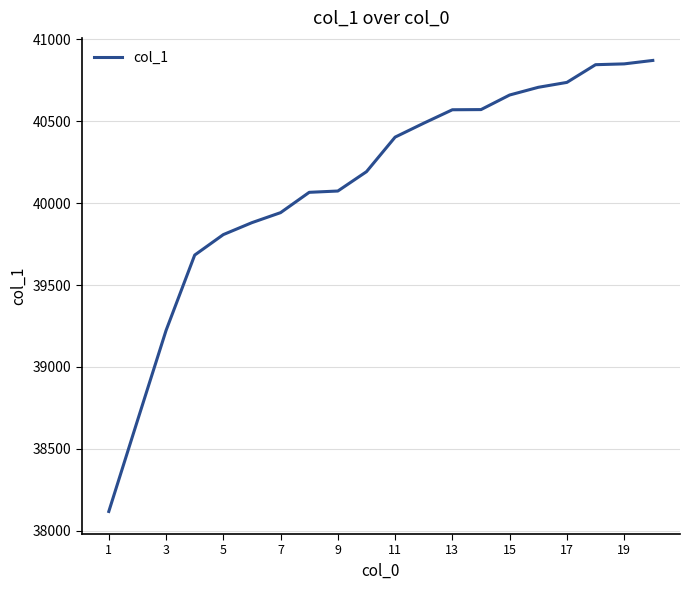

What is the greatest value displayed?

40871